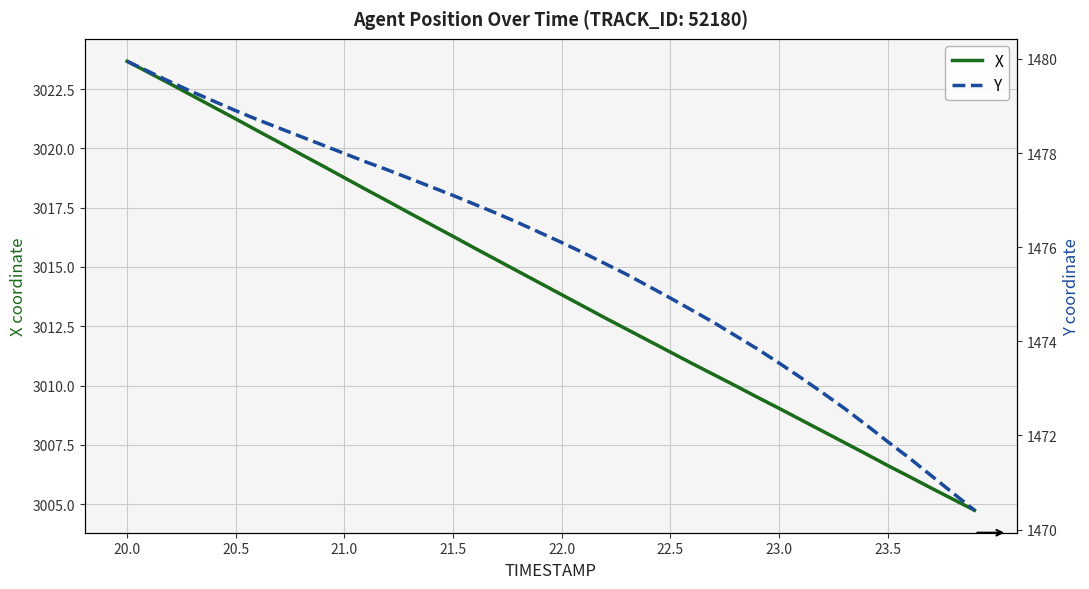

The X series shows 3018.8 at 21.0. True or false?

True